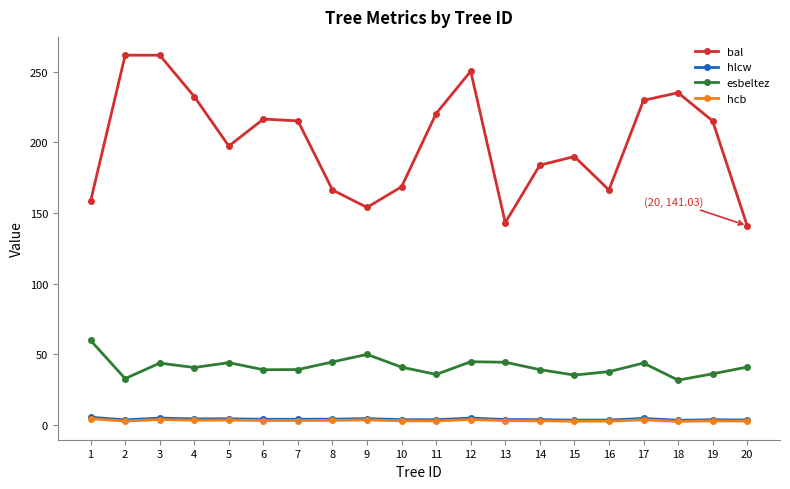

True or false: hcb has more than 1 interior local peaks.

True